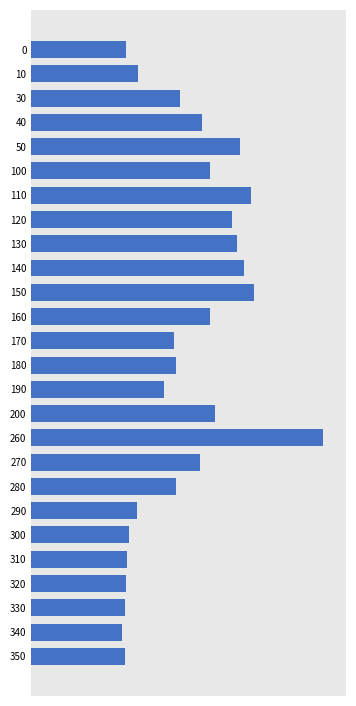

Does the chart contain any negative values?

No